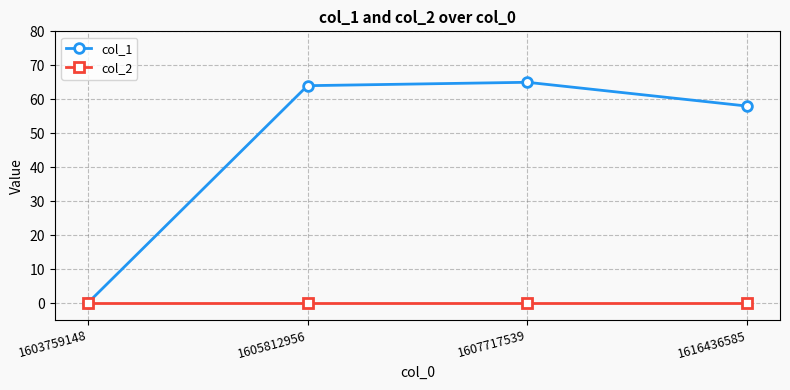

Which series changed the most between 1603759148 and 1616436585?

col_1